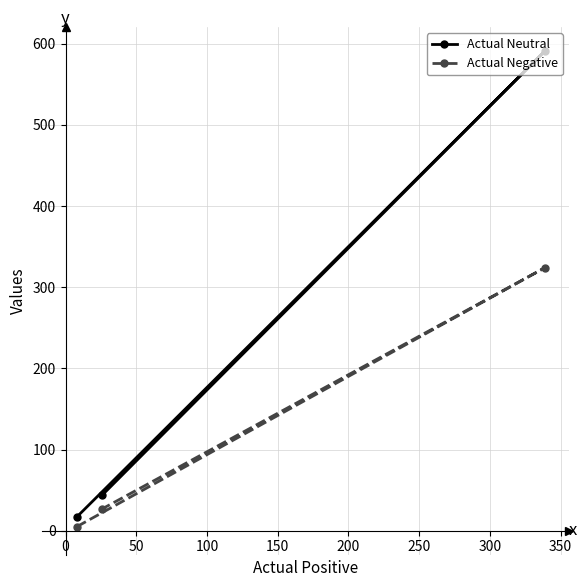

What is the sum of all Actual Neutral values?

652